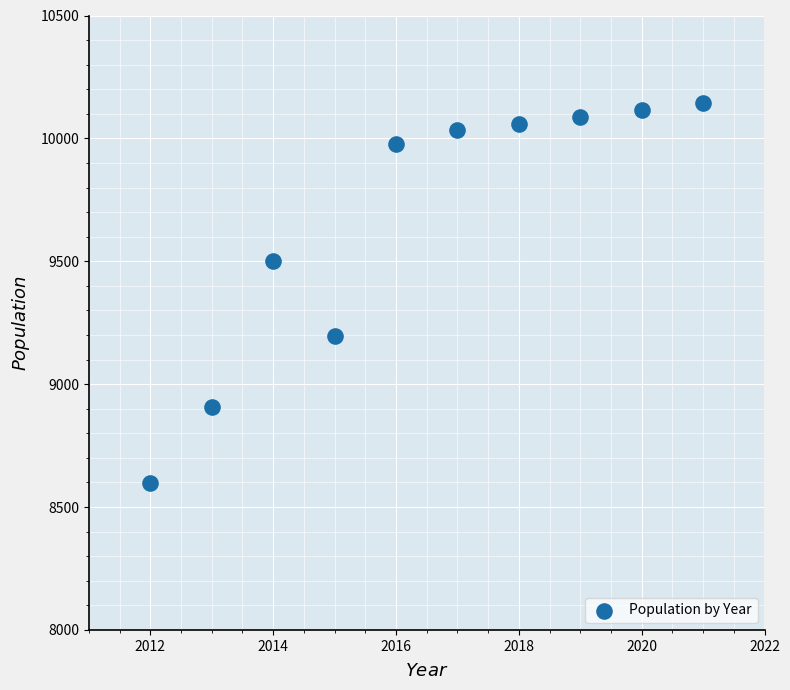

What is the average X value?

2016